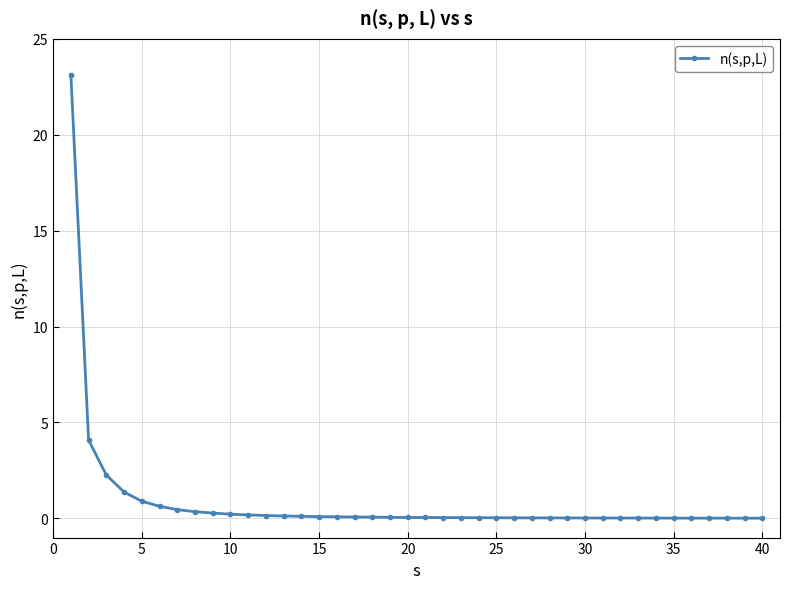

True or false: there are more than 2 points higher than both neighbors.

True